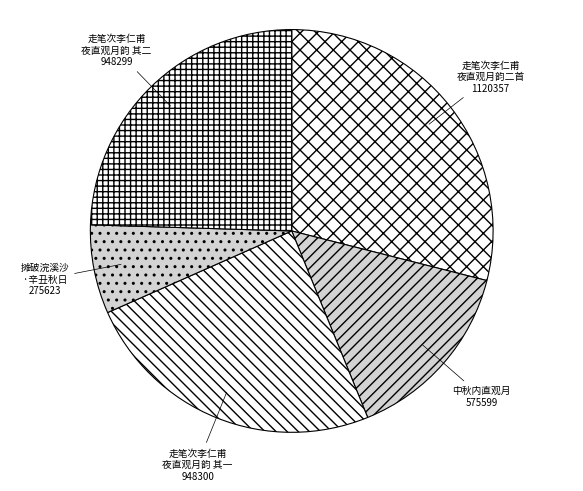

How many segments does this pie chart have?

5